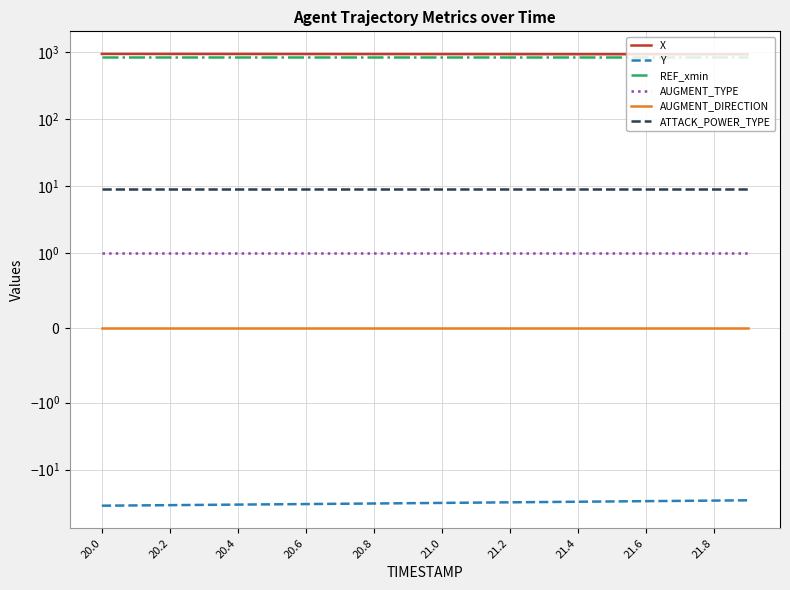

Is the value of X at 20.8 greater than the value of AUGMENT_TYPE at 20.0?

Yes